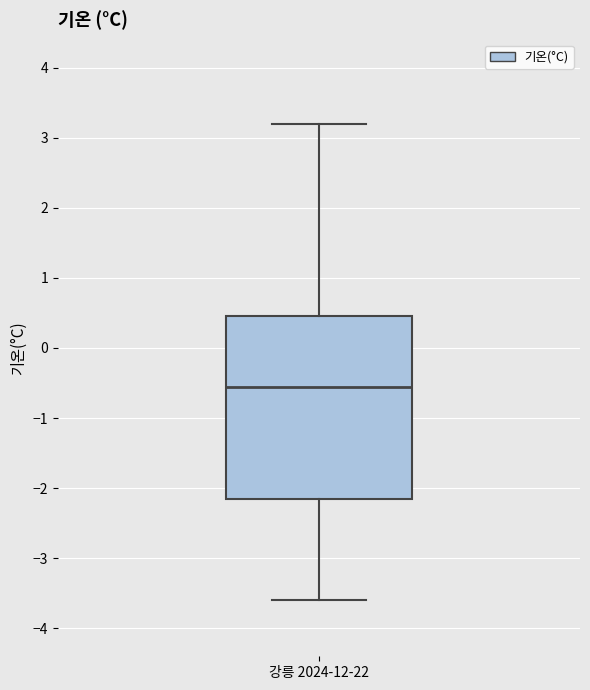

Read this box plot against the y-axis: the position of the median line, the range covered by the box, and the ends of both whiskers. The values are not printed on the chart, so give them approximately, as read against the axis.

median -0.5, box -2.1 to 0.5, whiskers -3.6 to 3.2